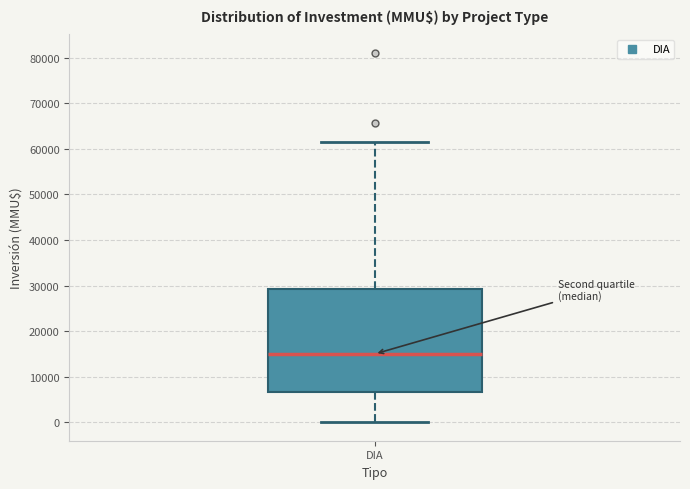

Transcribe this box plot: give where the median line is, the range the box spans, and where the two whiskers end, as read against the y-axis. The values are not printed on the chart, so give them approximately, as read against the axis.

median 15000, box 7000 to 29000, whiskers 0 to 62000